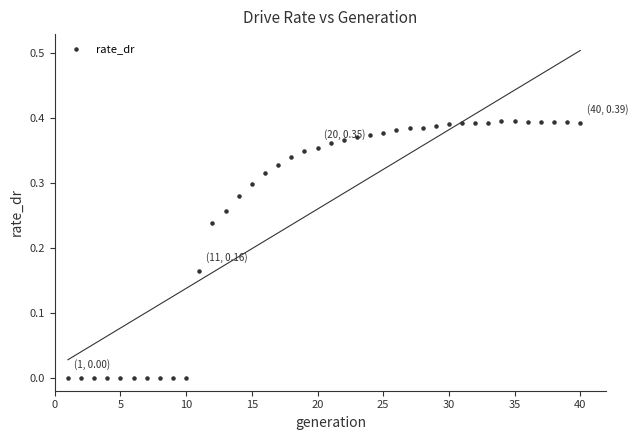

What is the range of X values (max minus min)?

39.0